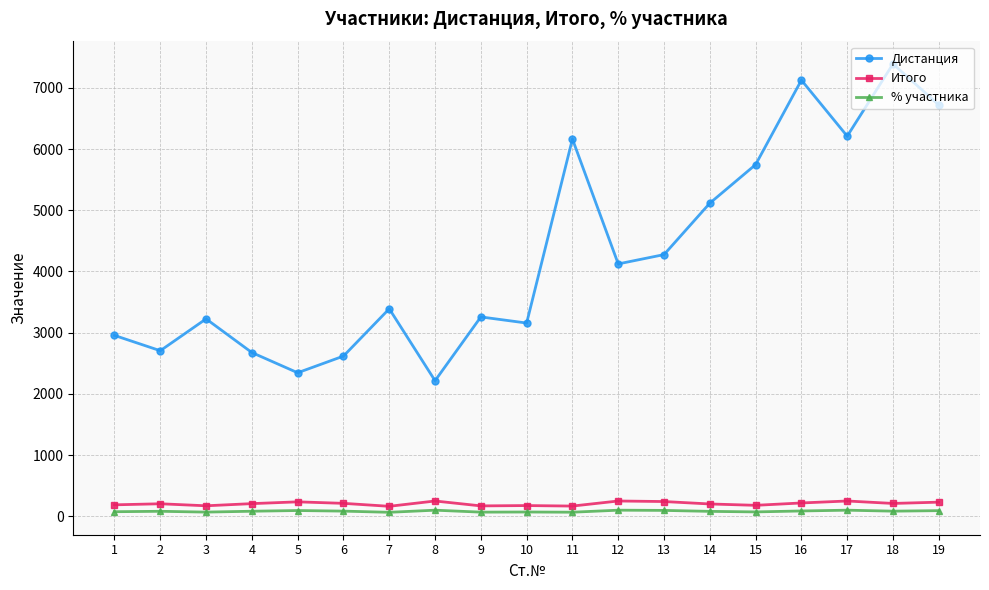

What is the total value across all series at 14?

5397.1